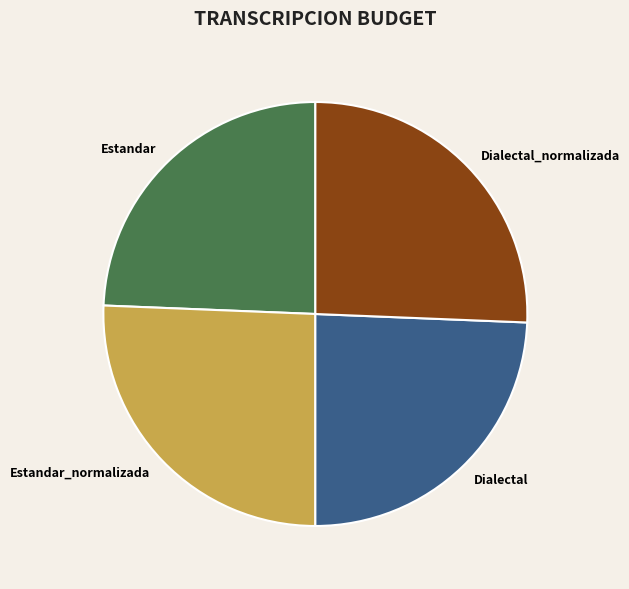

Is the sum of Estandar and Dialectal greater than half?

No